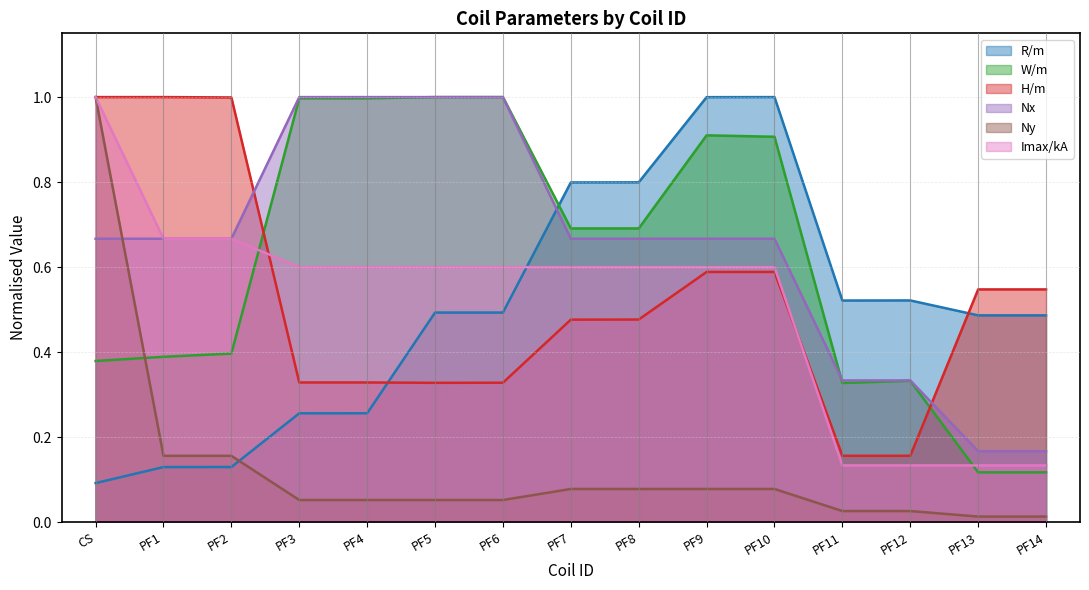

Between which two adjacent categories do W/m and Imax/kA first intersect?

PF2 and PF3